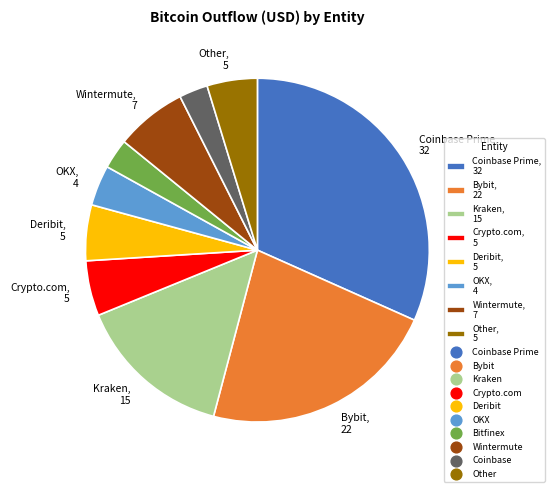

Is there a majority slice in this chart?

No